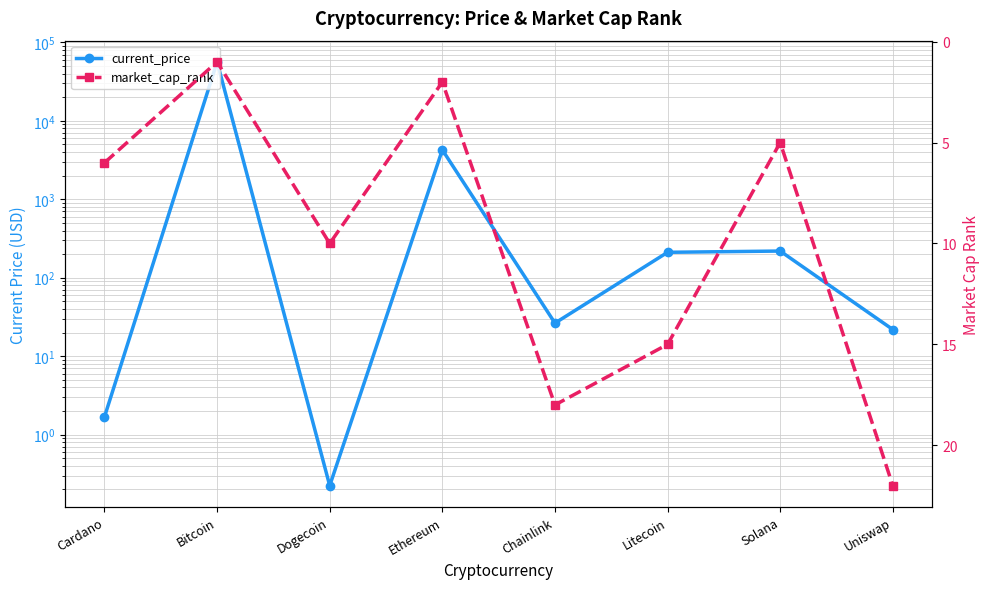

True or false: market_cap_rank has more than 0 interior local peaks.

True